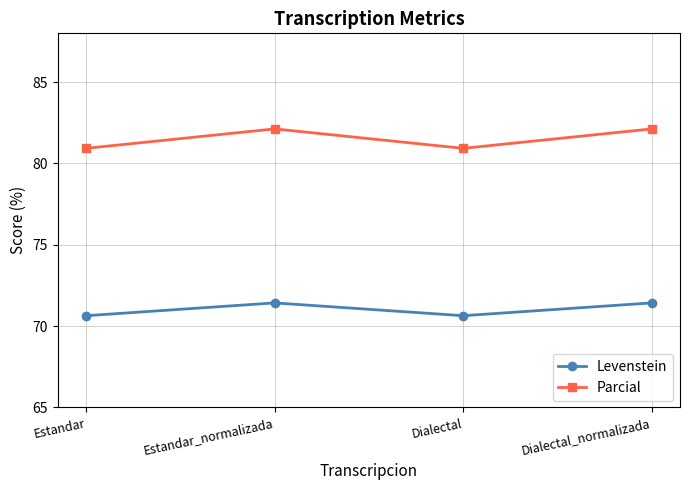

True or false: Levenstein and Parcial cross at least once.

False